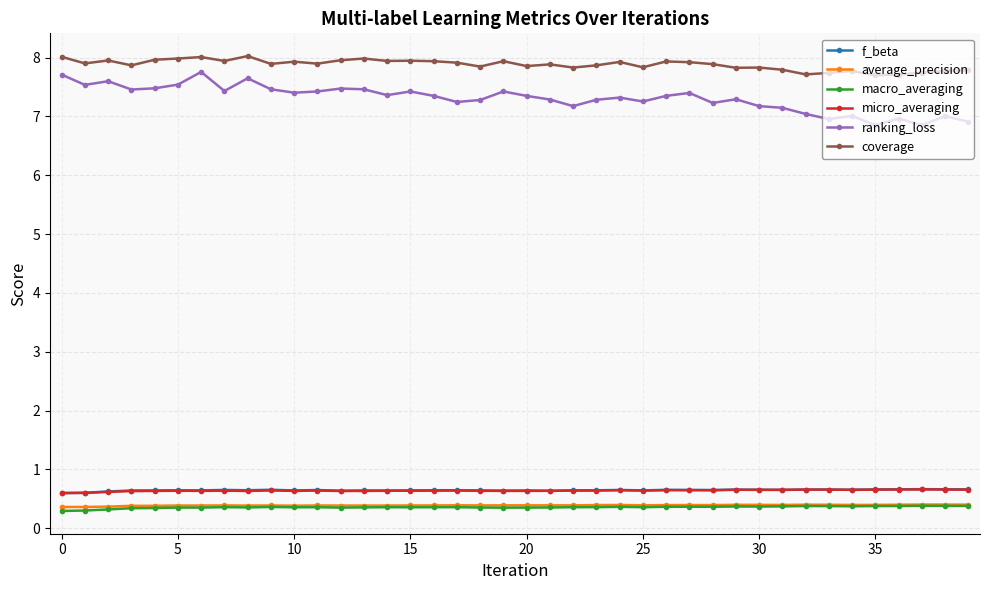

True or false: f_beta has more than 1 points higher than both neighbors.

True